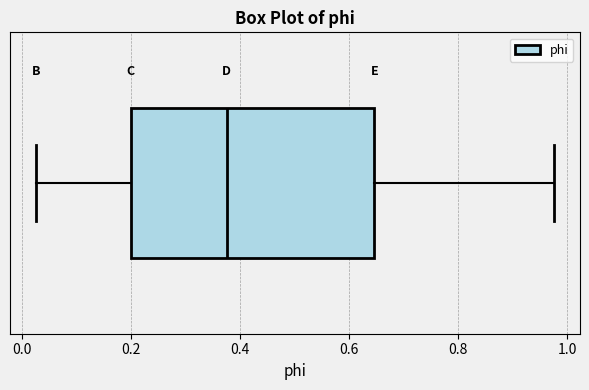

Where does the left whisker of the box end on the x-axis? The values are not printed on the chart, so give them approximately, as read against the axis.

0.02